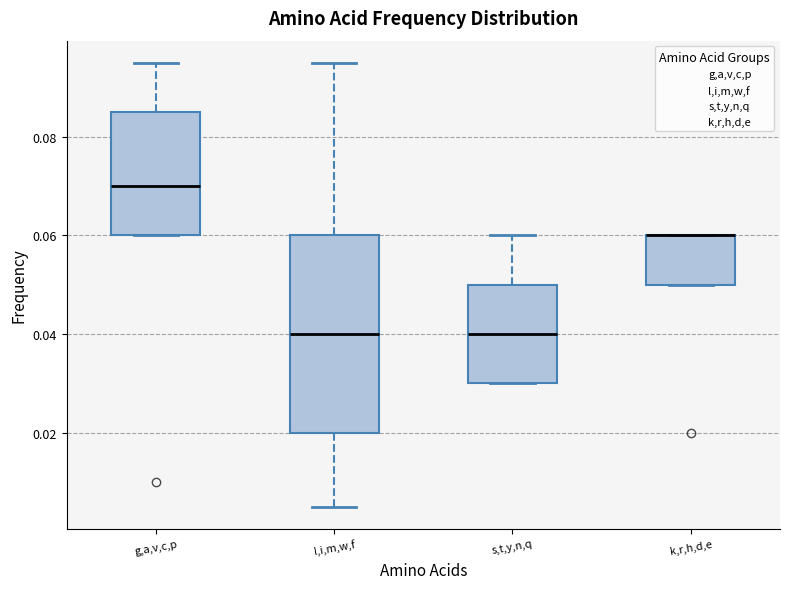

Which box is the tallest, from its lower edge to its upper edge?

l,i,m,w,f